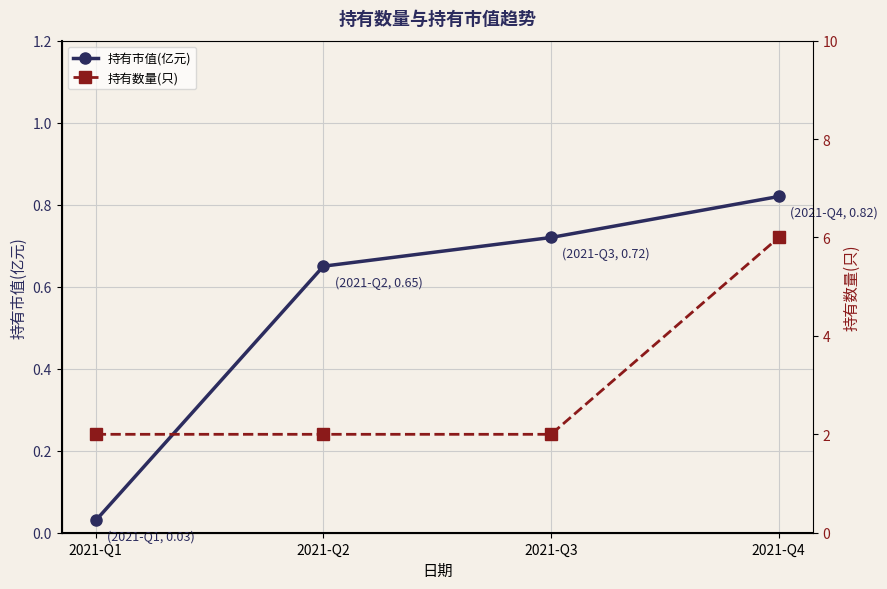

What is the sum of all 持有数量(只) values?

12.0